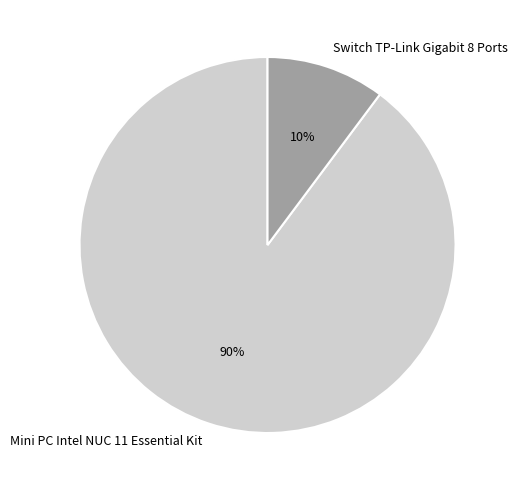

How many segments does this pie chart have?

2